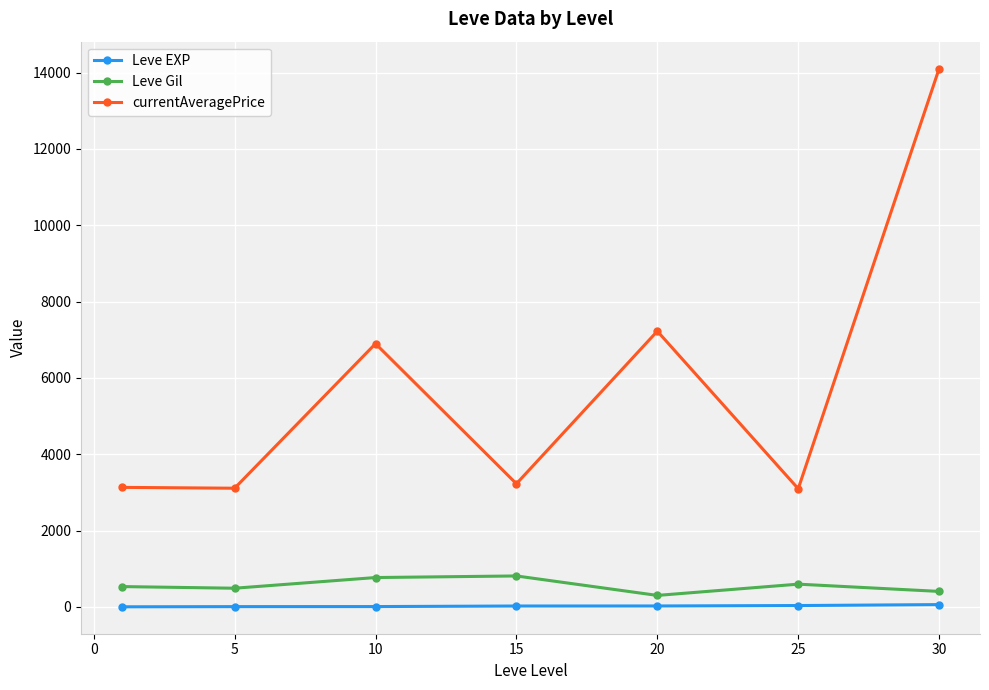

What are all the series names shown in the legend?

Leve EXP, Leve Gil, currentAveragePrice